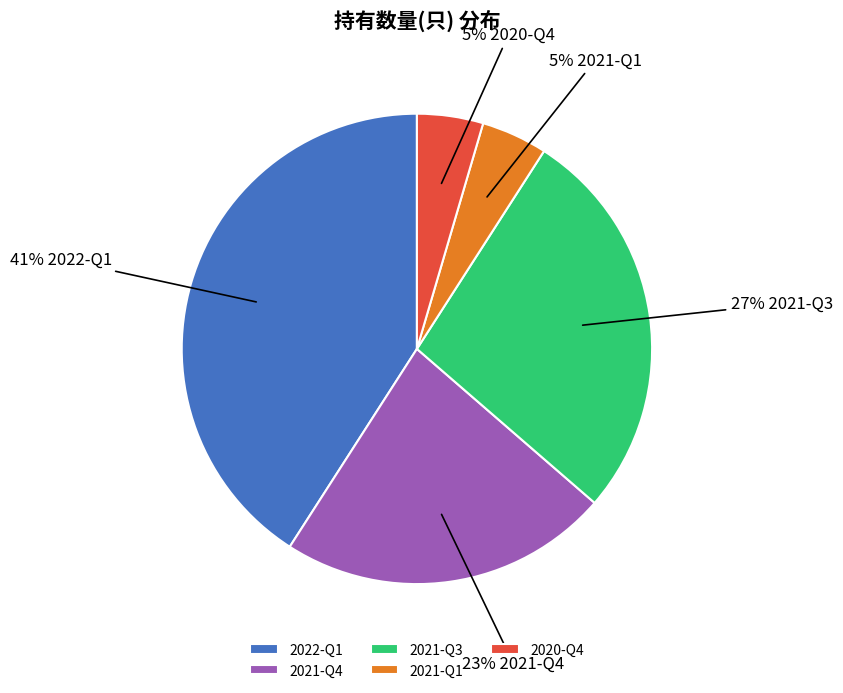

To the nearest percent, what percentage of the pie is 2021-Q3?

27%